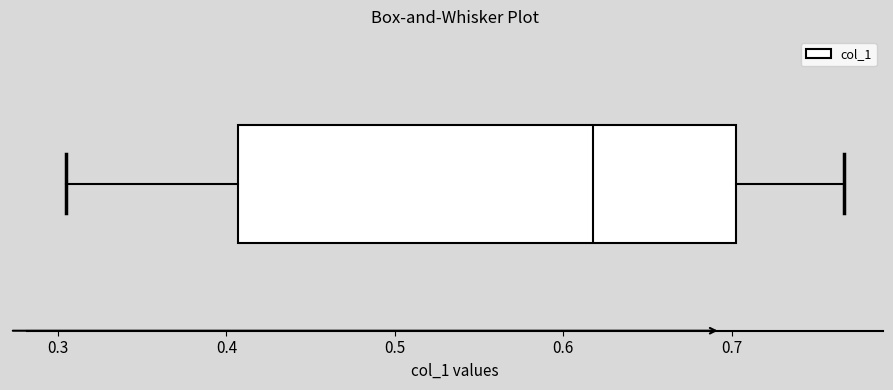

Transcribe this box plot: give where the median line is, the range the box spans, and where the two whiskers end, as read against the x-axis. The values are not printed on the chart, so give them approximately, as read against the axis.

median 0.62, box 0.41 to 0.70, whiskers 0.30 to 0.77